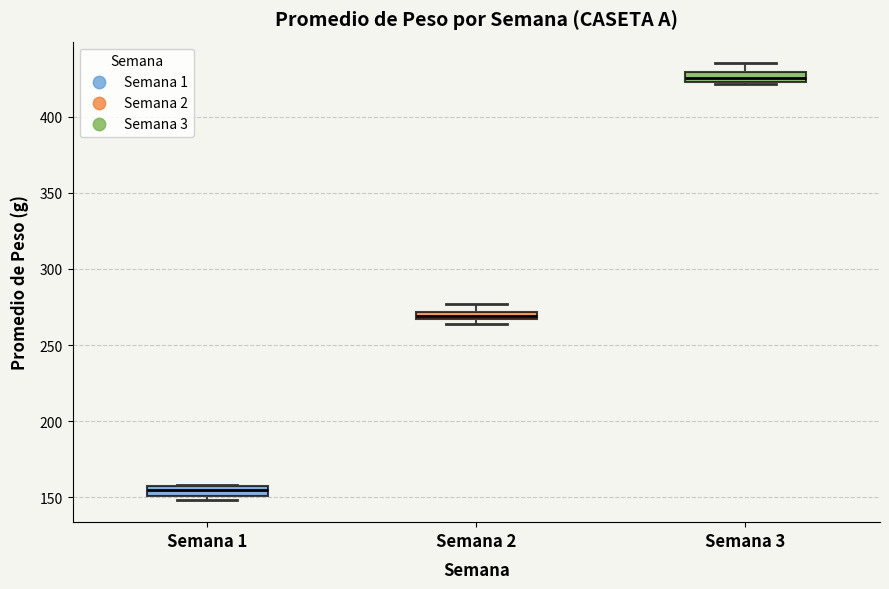

Where is the upper edge of the box for Semana 3 on the y-axis? The values are not printed on the chart, so give them approximately, as read against the axis.

430